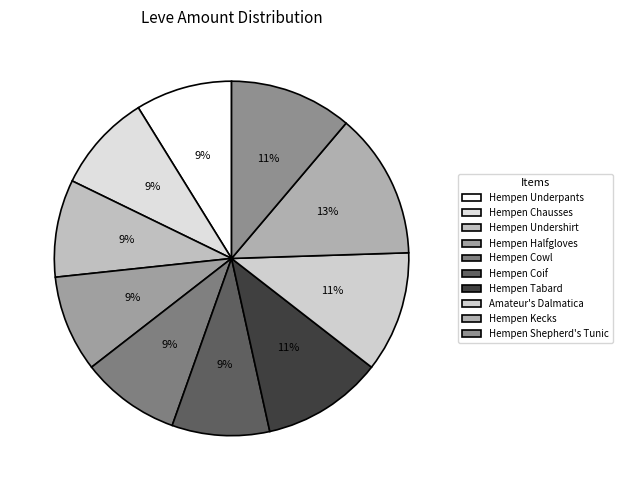

Count the number of slices in the pie.

10